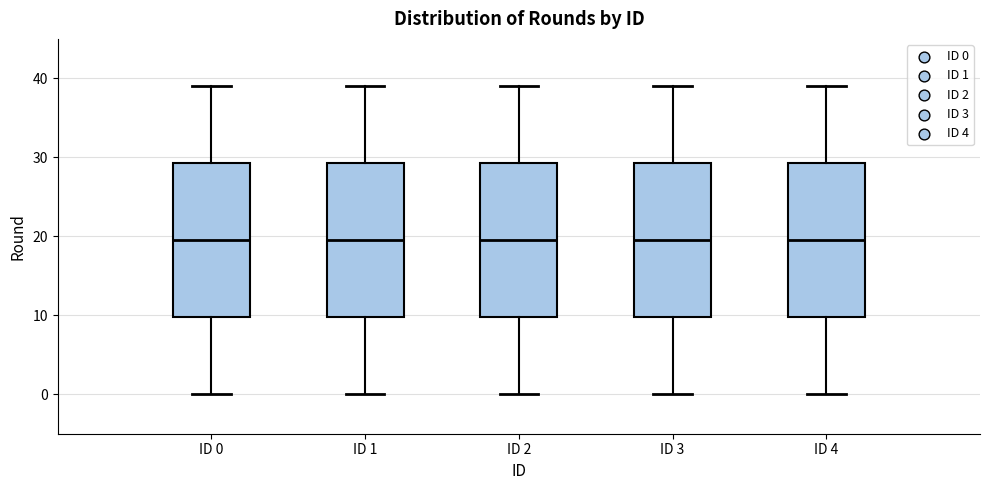

Where does the upper whisker of the box for ID 2 end on the y-axis? The values are not printed on the chart, so give them approximately, as read against the axis.

39